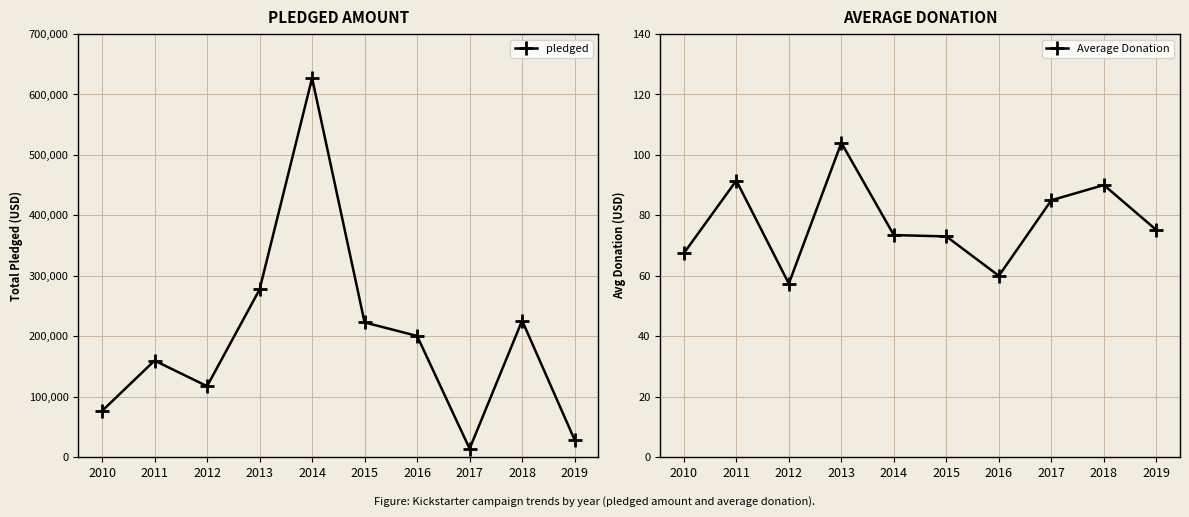

How many data points in Average Donation are above 75?

5